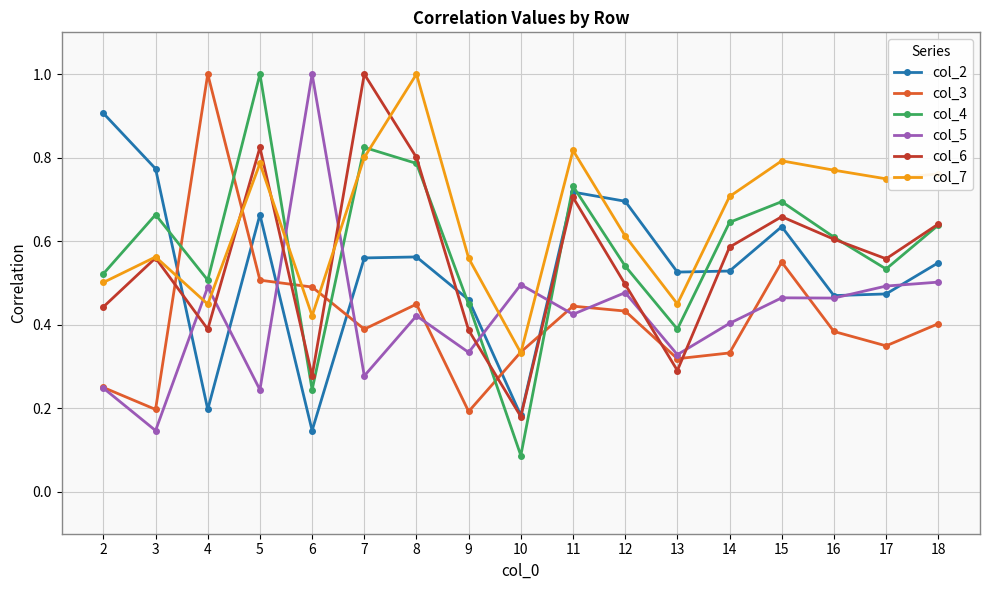

The col_4 series shows 0.3 at 16. True or false?

False